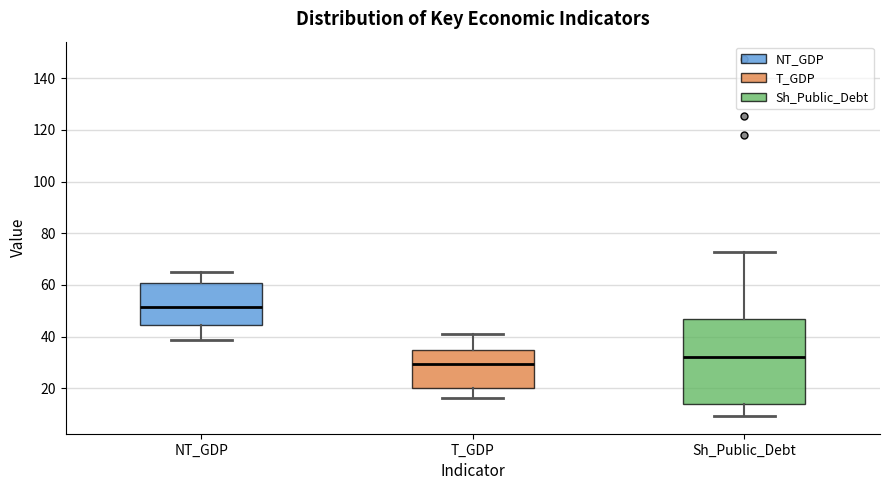

Which box is the tallest, from its lower edge to its upper edge?

Sh_Public_Debt